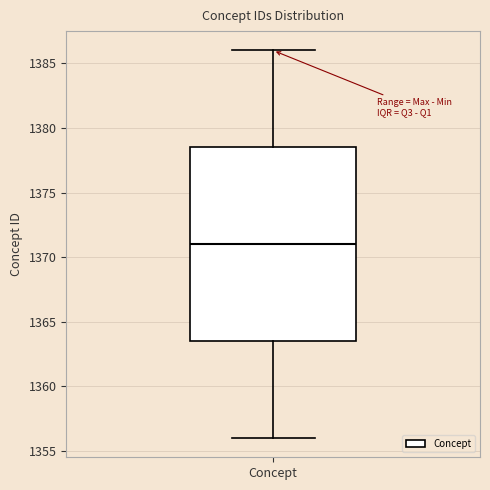

Read this box plot against the y-axis: the position of the median line, the range covered by the box, and the ends of both whiskers. The values are not printed on the chart, so give them approximately, as read against the axis.

median 1371.0, box 1363.5 to 1378.5, whiskers 1356.0 to 1386.0